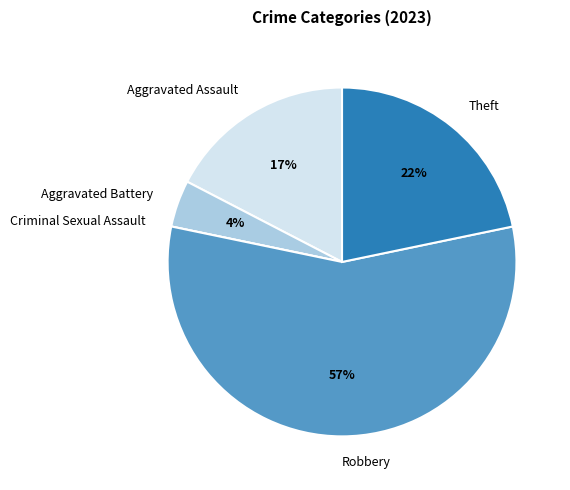

The Theft slice represents 22% of the pie. True or false?

True